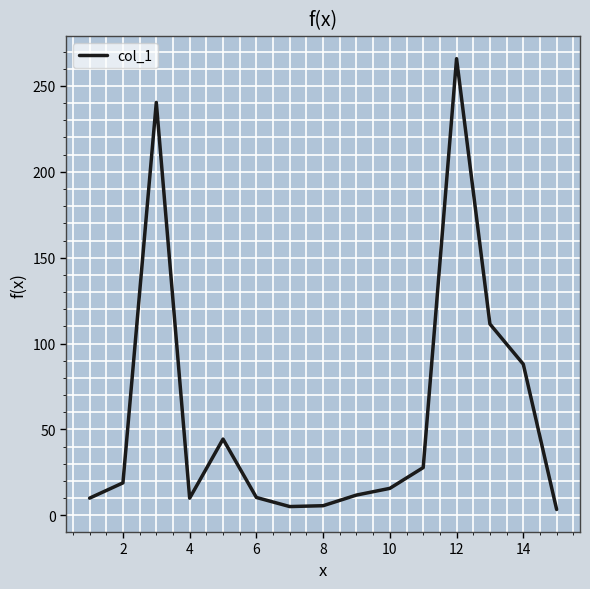

What is the greatest value displayed?

265.9